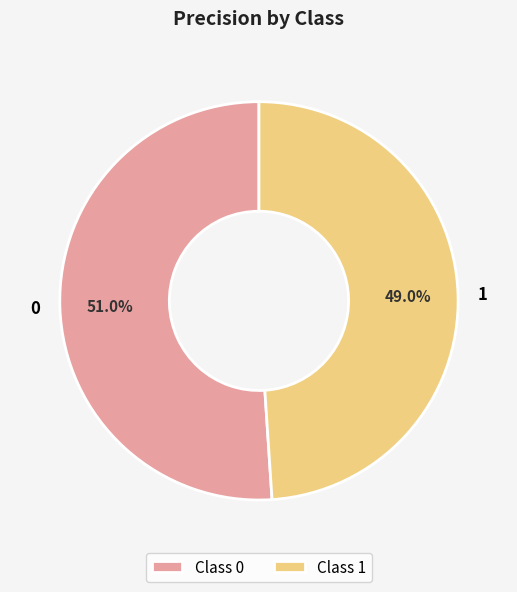

How many slices are in this pie chart?

2